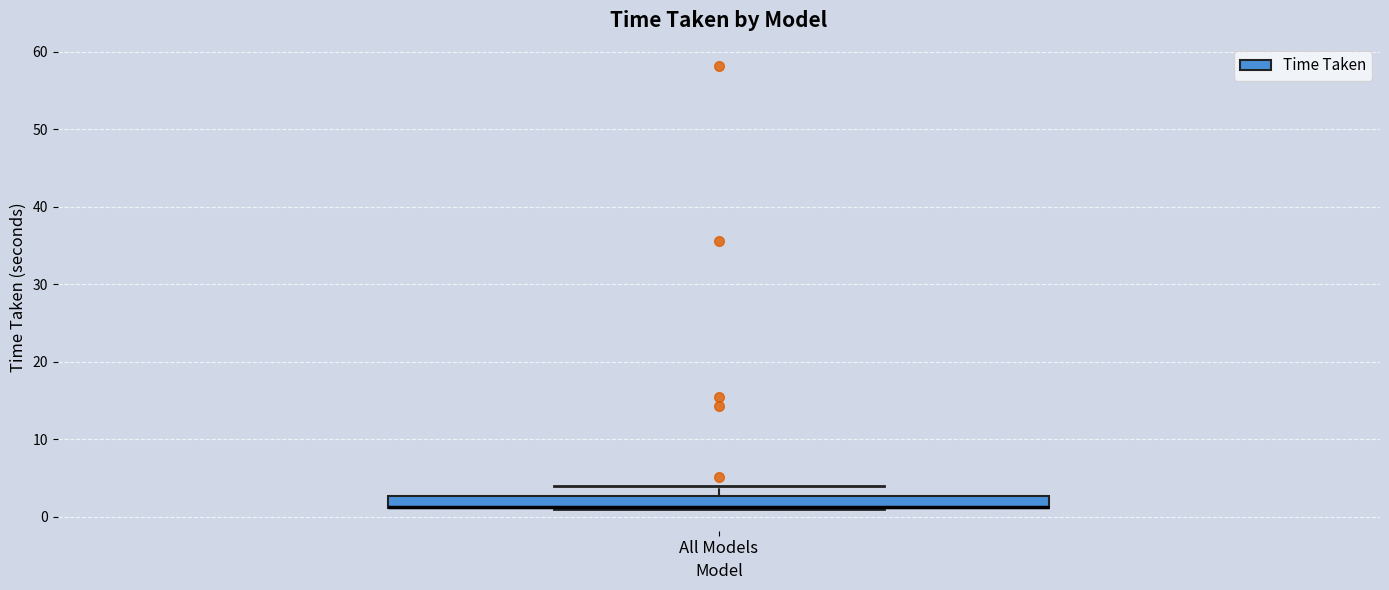

Where is the lower edge of the box for All Models on the y-axis? The values are not printed on the chart, so give them approximately, as read against the axis.

1